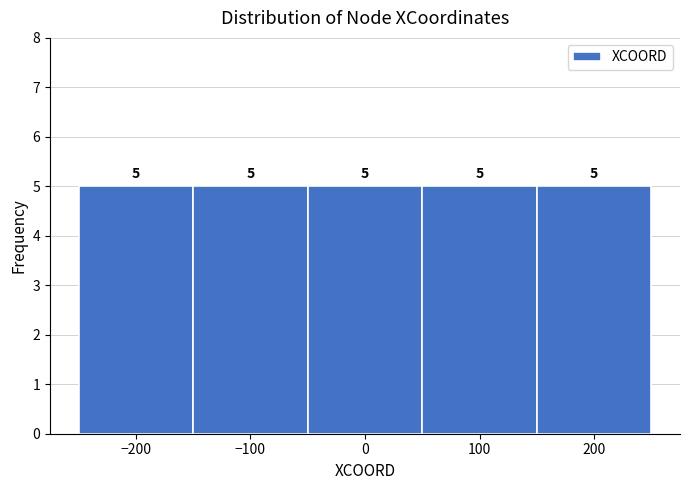

Reading left to right, list every bar in this chart as the range it spans on the x-axis followed by its height.

-250 to -150: 5
-150 to -50: 5
-50 to 50: 5
50 to 150: 5
150 to 250: 5